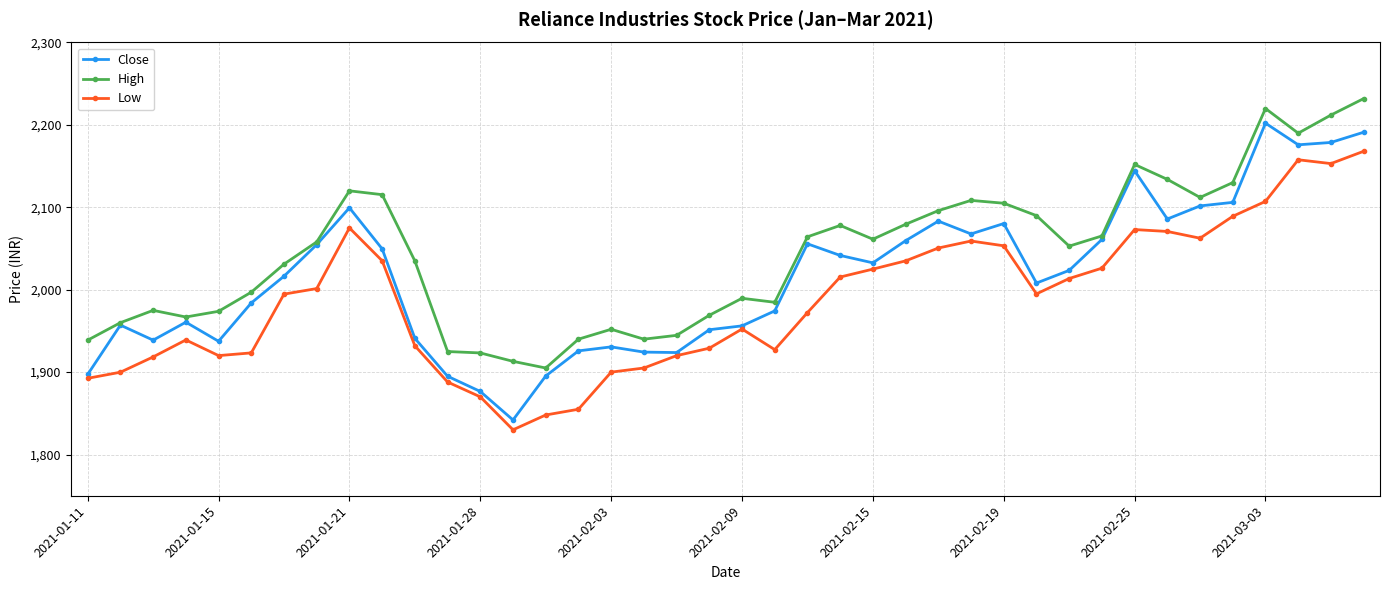

True or false: High and Low intersect in this chart.

False